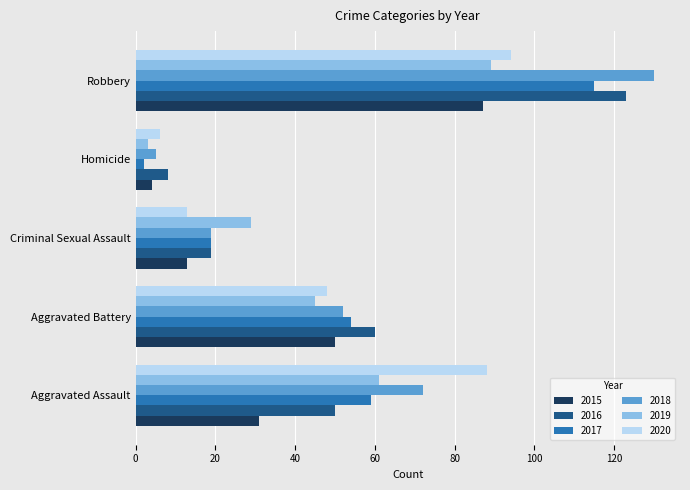

The value of 2015 at Aggravated Battery is 15. True or false?

False